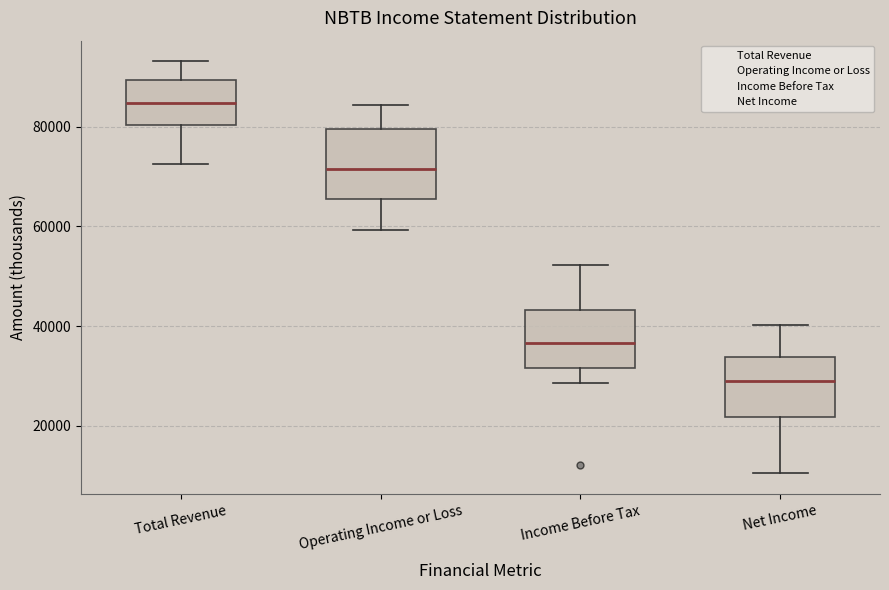

Reading left to right, read every box against the y-axis: the position of its median line, the range the box covers, and the ends of its whiskers. The values are not printed on the chart, so give them approximately, as read against the axis.

Total Revenue: median 84000, box 80000 to 90000, whiskers 72000 to 94000
Operating Income or Loss: median 72000, box 66000 to 80000, whiskers 60000 to 84000
Income Before Tax: median 36000, box 32000 to 44000, whiskers 28000 to 52000
Net Income: median 28000, box 22000 to 34000, whiskers 10000 to 40000